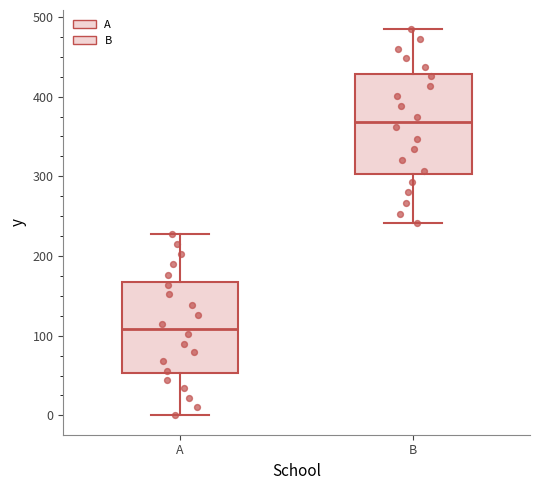

Comparing the boxes themselves (not the whiskers), which one is the tallest?

B